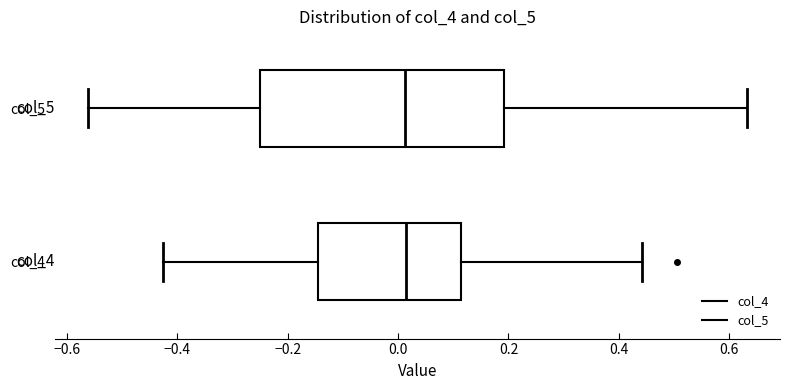

Reading bottom to top, read every box against the x-axis: the position of its median line, the range the box covers, and the ends of its whiskers. The values are not printed on the chart, so give them approximately, as read against the axis.

col_4: median 0.02, box -0.14 to 0.12, whiskers -0.42 to 0.44
col_5: median 0.02, box -0.24 to 0.20, whiskers -0.56 to 0.64